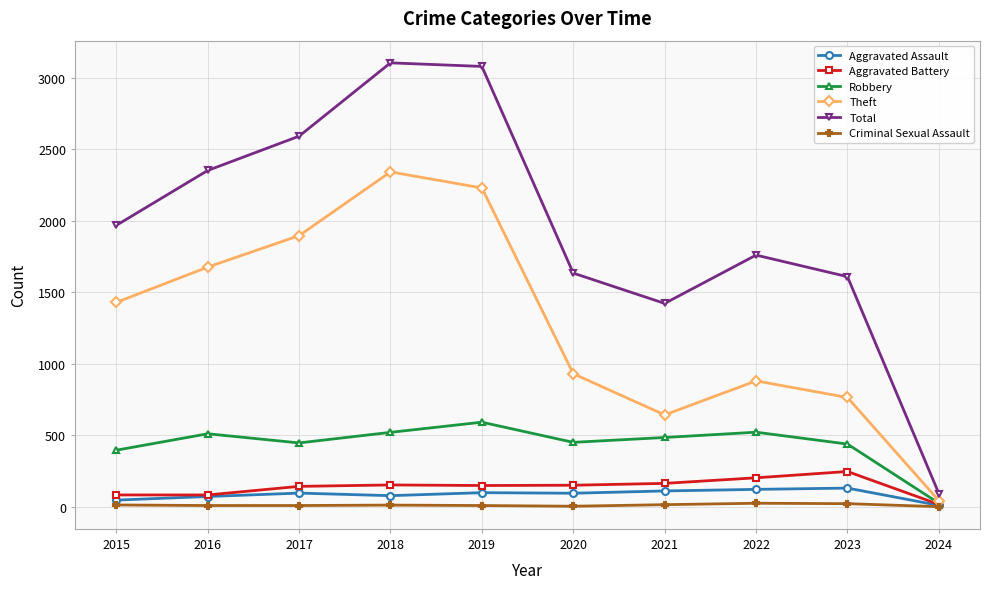

True or false: Aggravated Assault has more than 1 points higher than both neighbors.

True